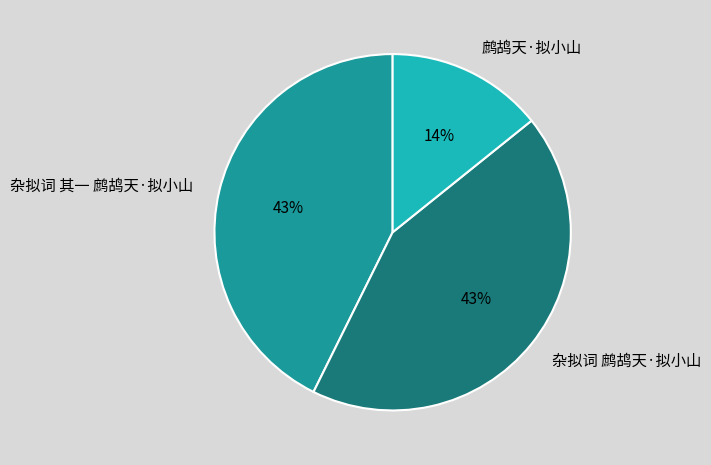

Which slice is the smallest?

鹧鸪天·拟小山